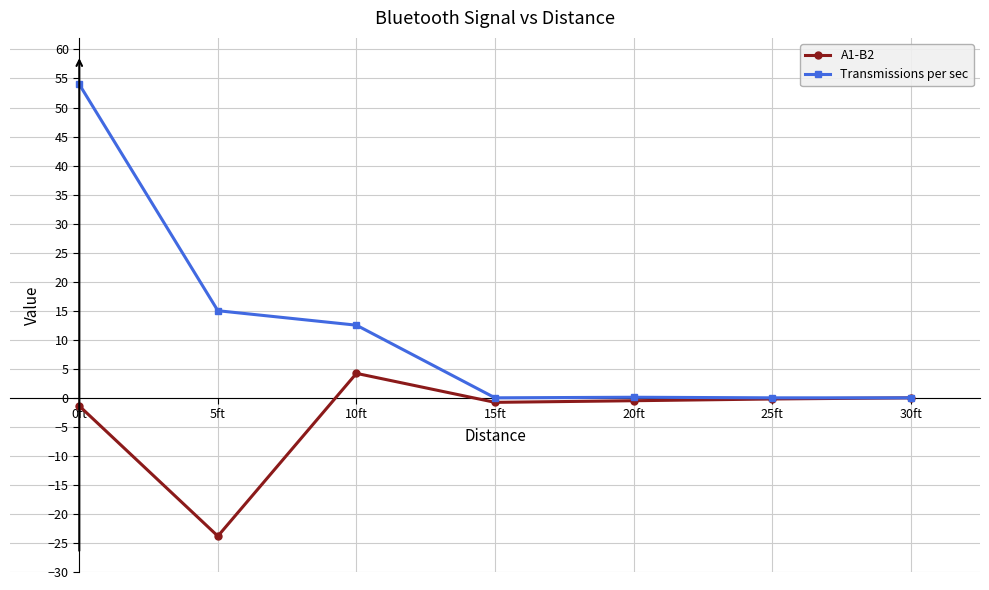

Rank the series by their average value, from highest to lowest.

Transmissions per sec, A1-B2